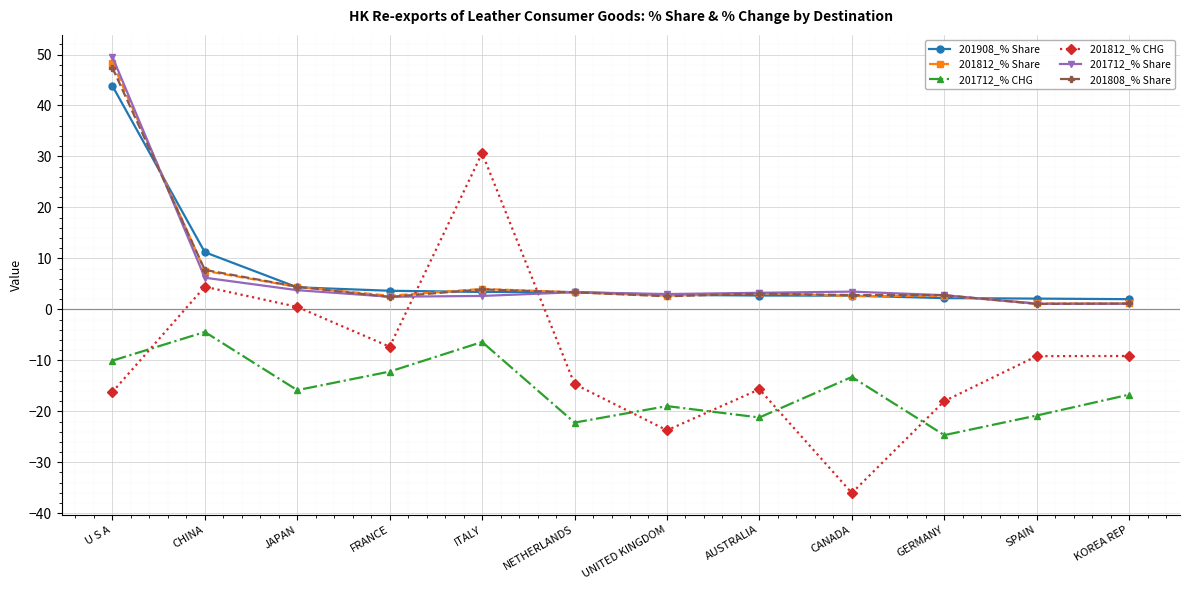

Where is the first local minimum for 201712_% CHG?

JAPAN